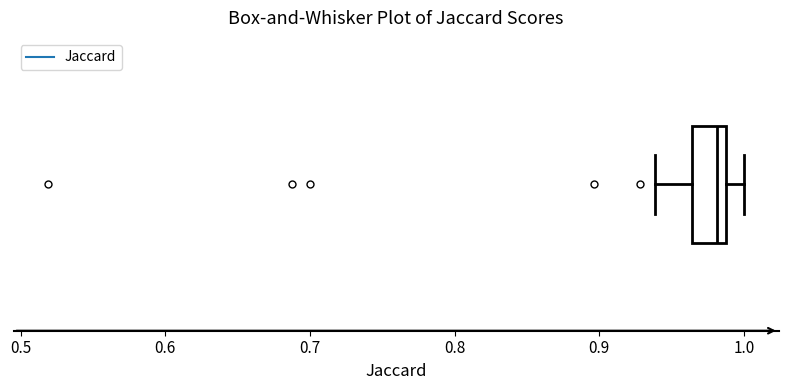

Where does the median line of the box sit on the x-axis? The values are not printed on the chart, so give them approximately, as read against the axis.

0.98